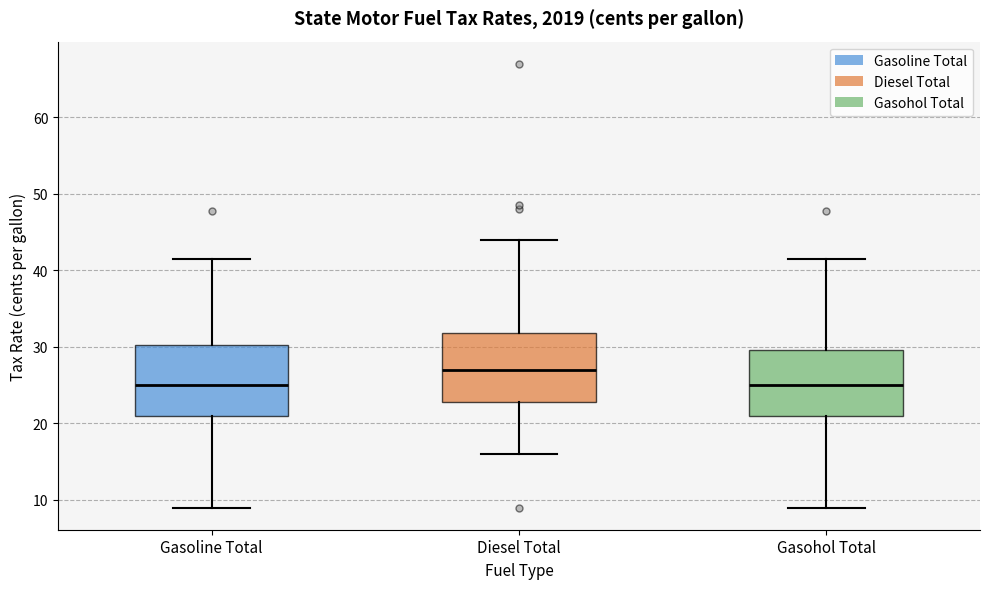

Which box has the highest median line?

Diesel Total